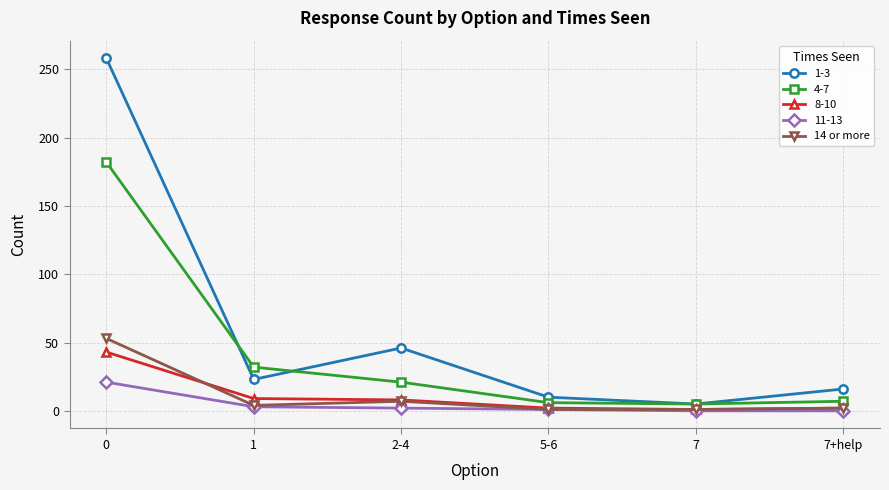

The value of 8-10 at 0 is 66. True or false?

False